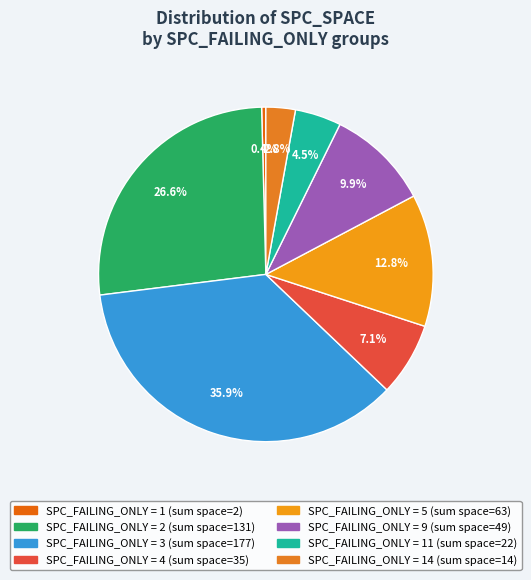

Is there any slice that represents more than half of the pie?

No